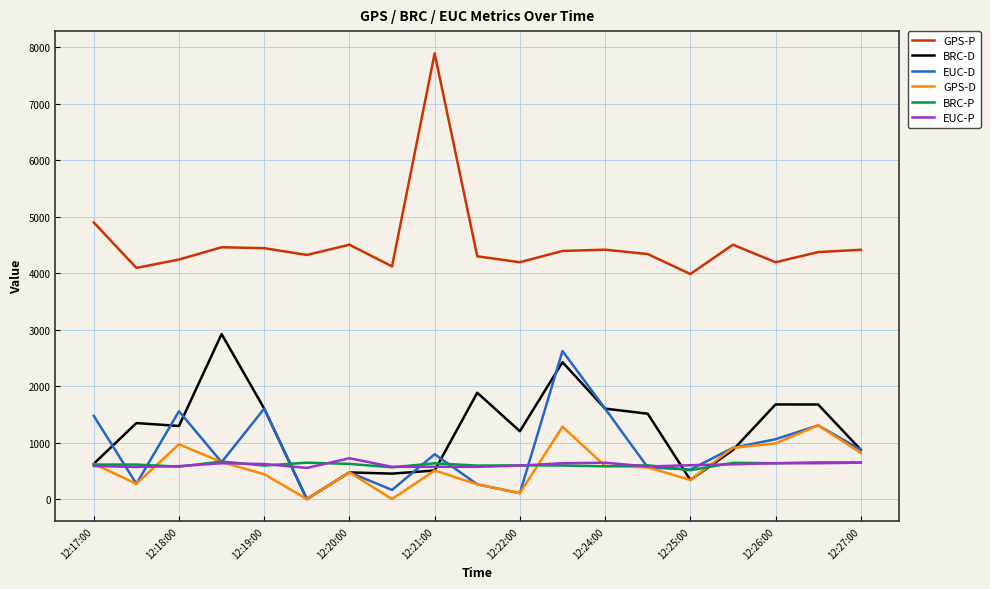

True or false: BRC-D and GPS-P cross at least once.

False